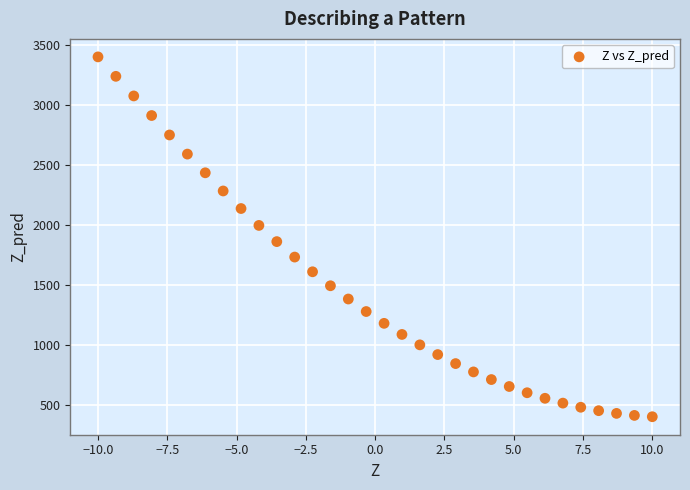

What is the range of Y values (max minus min)?

2995.6